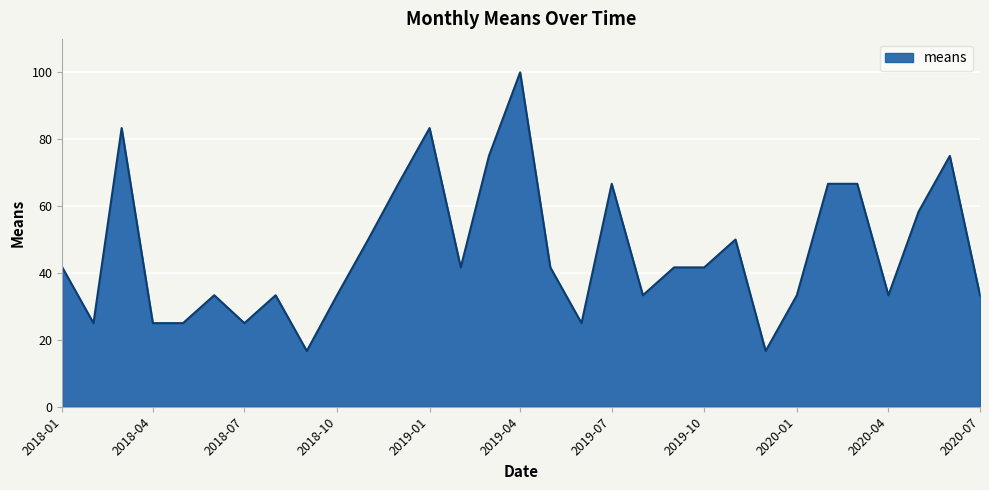

What is the minimum value shown in the chart?

16.7